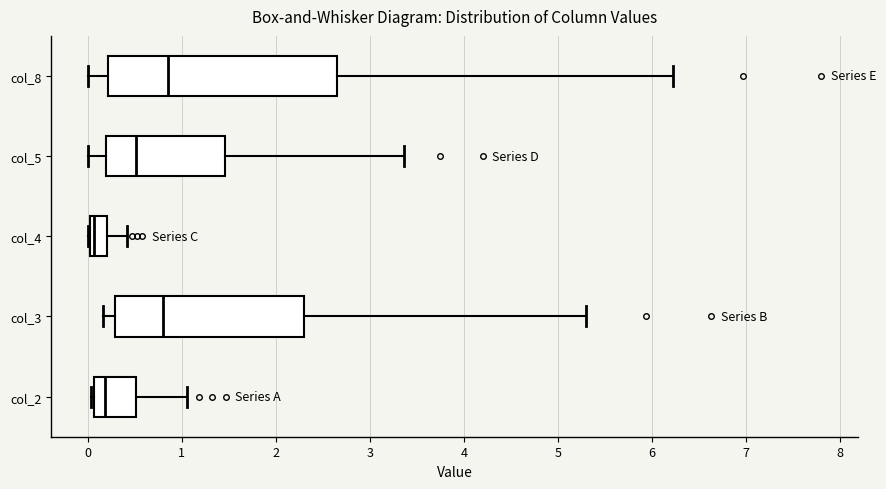

Where does the median line of the box for col_2 sit on the x-axis? The values are not printed on the chart, so give them approximately, as read against the axis.

0.2